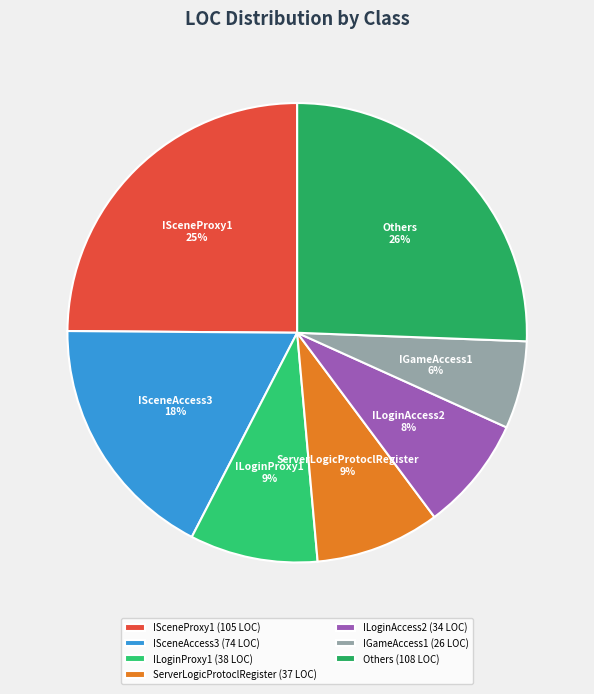

Count the number of slices in the pie.

7